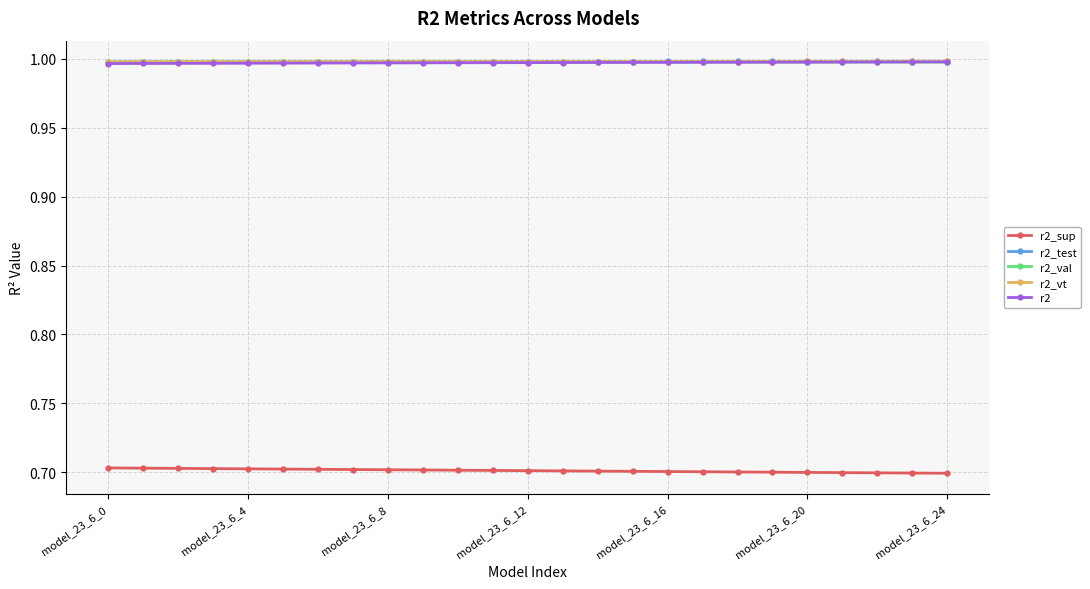

At how many categories does at least one series exceed 0?

25